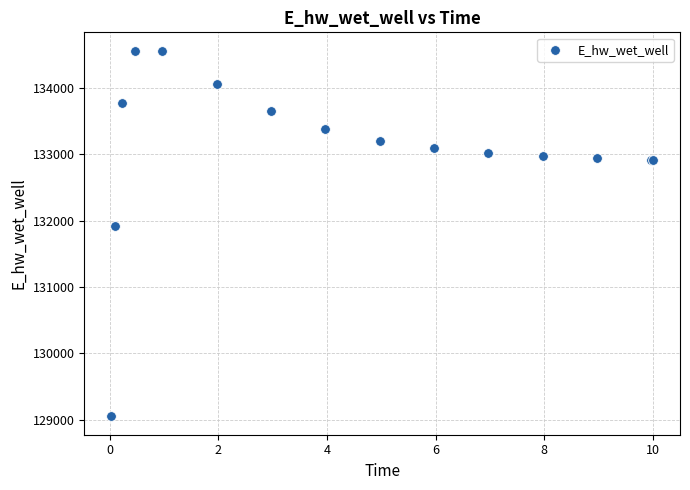

What Y value in the scatter plot is closest to 131806?

131926.3